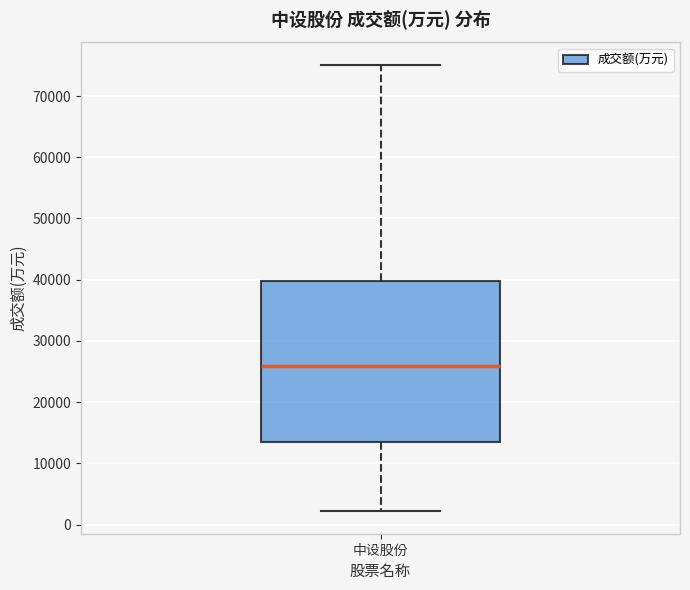

Read this box plot against the y-axis: the position of the median line, the range covered by the box, and the ends of both whiskers. The values are not printed on the chart, so give them approximately, as read against the axis.

median 26000, box 13000 to 40000, whiskers 2000 to 75000